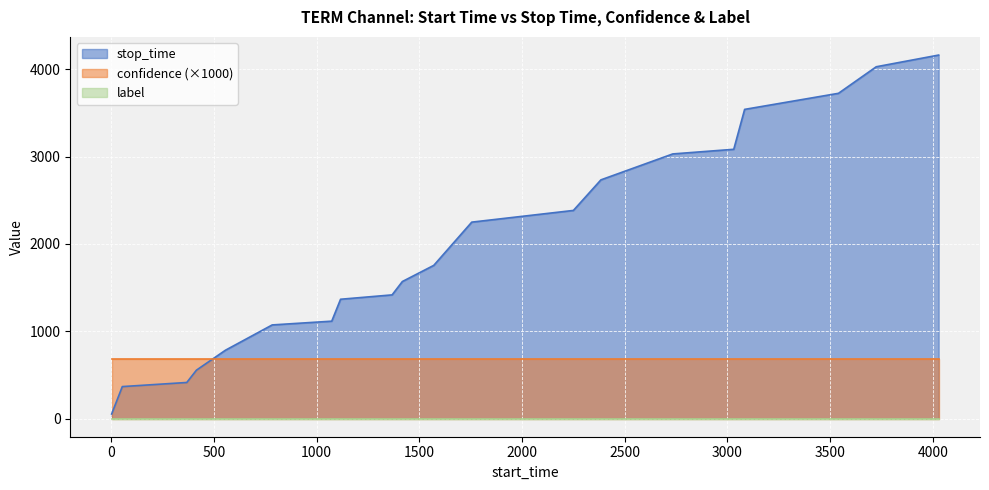

What is the total value across all series at 3?

554.7